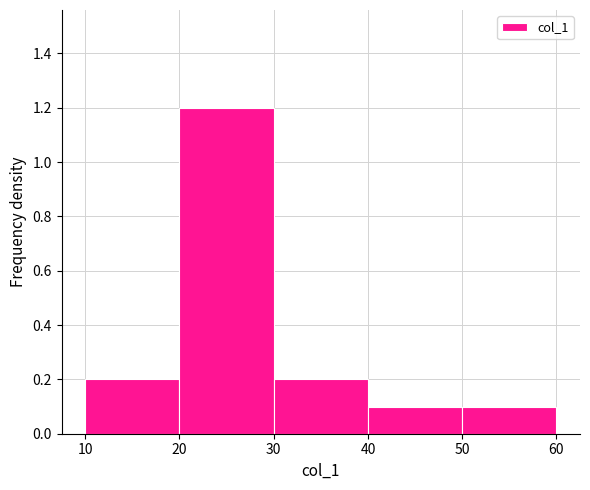

Reading left to right, transcribe this chart: for each bar, give the range it covers on the x-axis and its height. The values are not printed on the chart, so give them approximately, as read against the axis.

10 to 20: 0.2
20 to 30: 1.2
30 to 40: 0.2
40 to 50: 0.1
50 to 60: 0.1